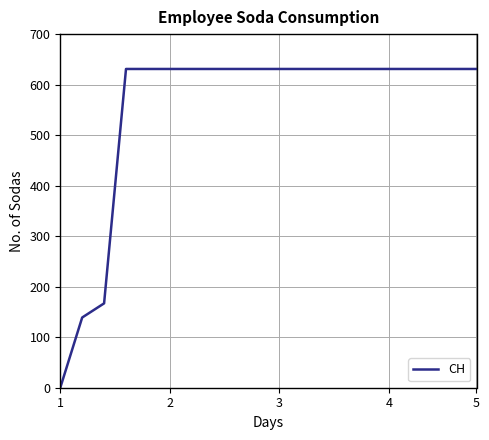

What is the greatest value displayed?

631